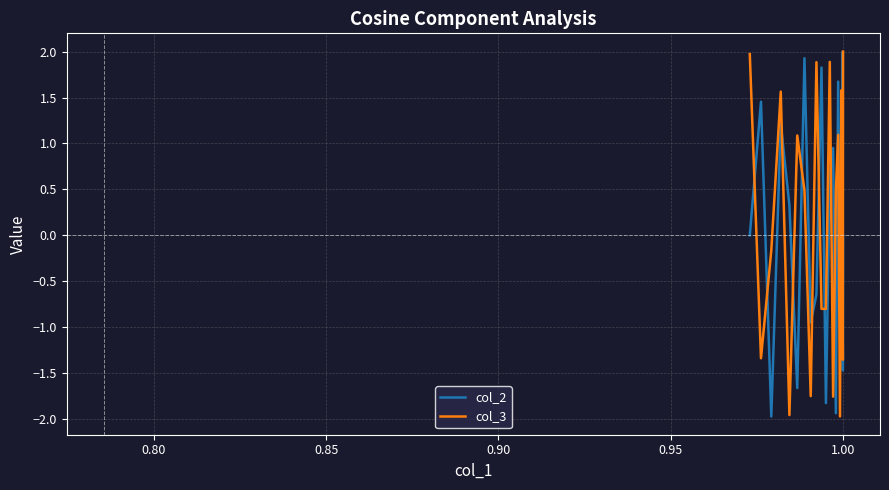

Which series has the largest total across all categories?

col_3